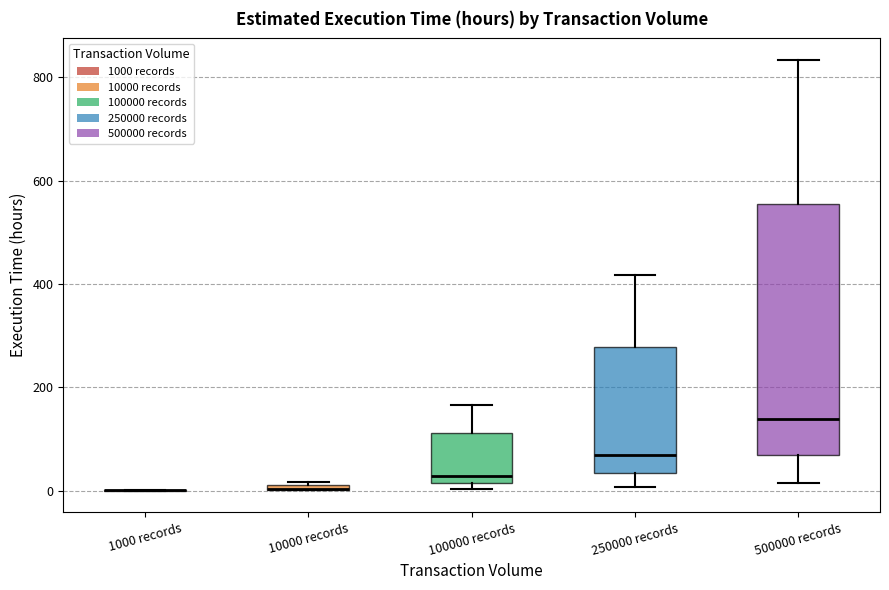

Where does the lower whisker of the box for 500000 records end on the y-axis? The values are not printed on the chart, so give them approximately, as read against the axis.

20